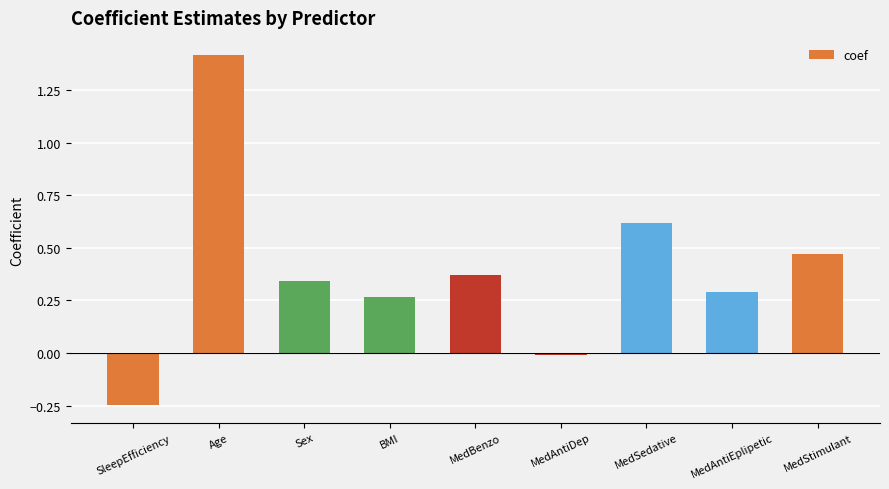

At which label is the value closest to 0?

MedAntiDep